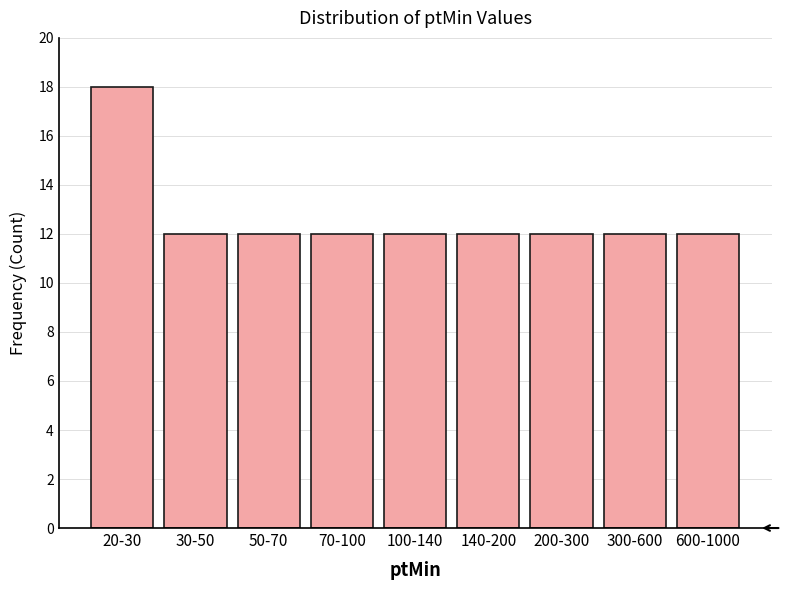

Reading left to right, list all the values displayed in this chart.

20-30=18	30-50=12	50-70=12	70-100=12	100-140=12	140-200=12	200-300=12	300-600=12	600-1000=12